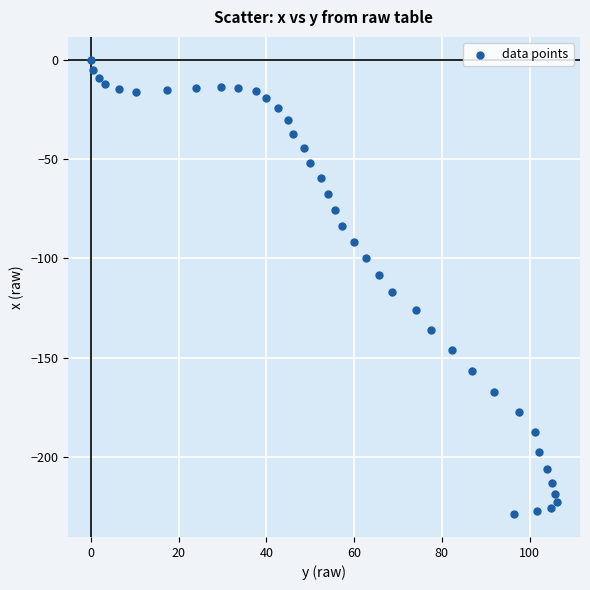

What is the range of Y values (max minus min)?

228.6